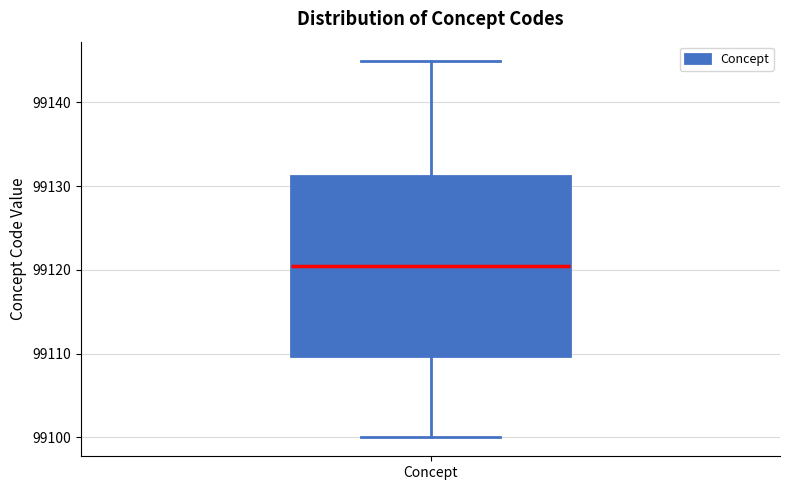

Transcribe this box plot: give where the median line is, the range the box spans, and where the two whiskers end, as read against the y-axis. The values are not printed on the chart, so give them approximately, as read against the axis.

median 99121, box 99110 to 99131, whiskers 99100 to 99145